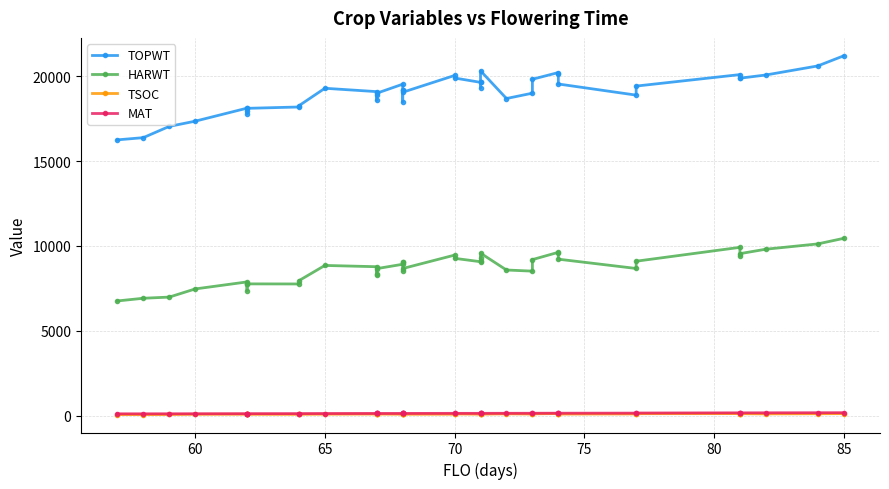

How many interior local peaks does the TSOC series have?

10